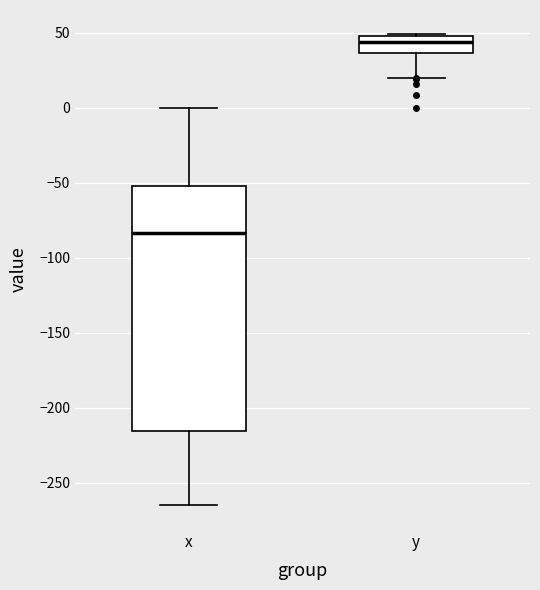

Which box's median line is the highest?

y